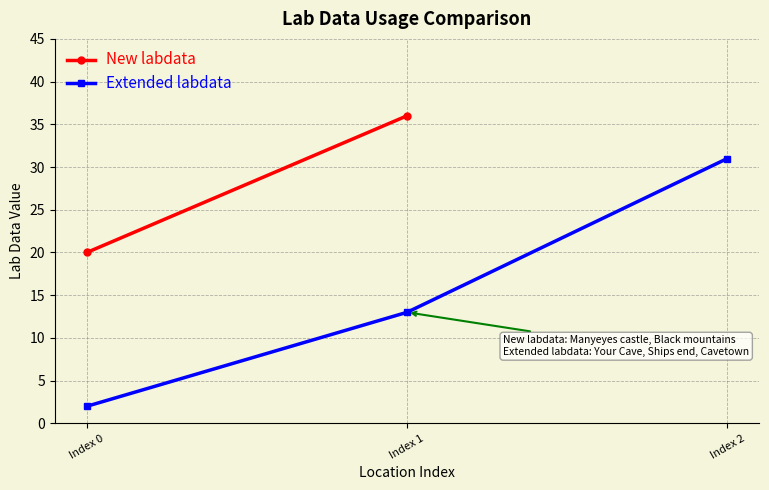

Reading left to right, extract all data points from this chart.

Index 0=2	Index 1=13	Index 2=31